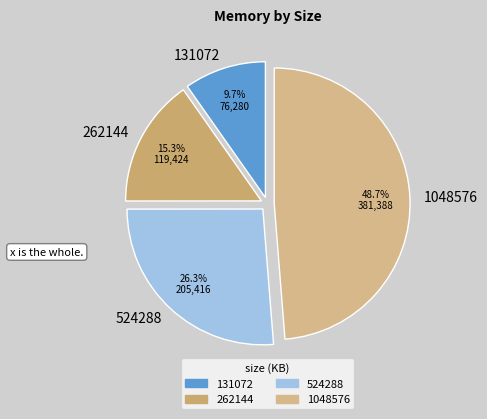

To the nearest percent, what percentage of the pie is 262144?

15%